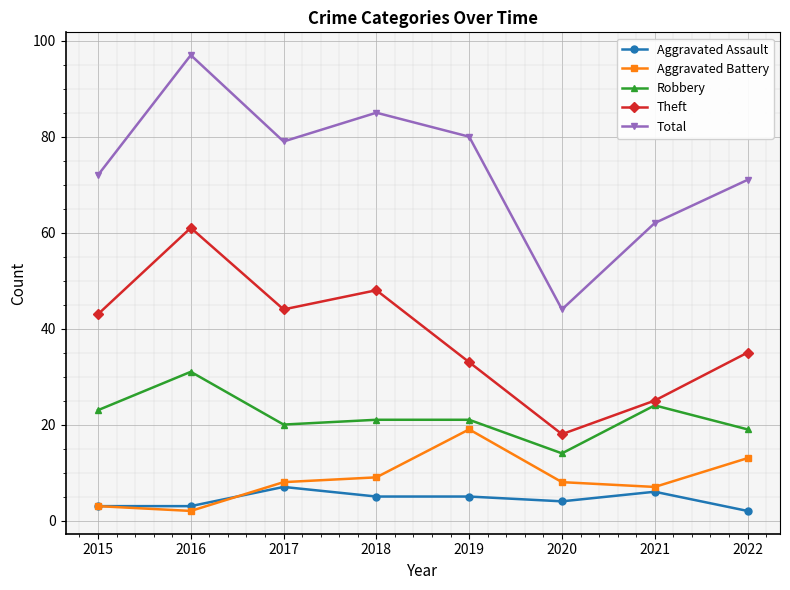

Which series has the largest range (max minus min)?

Total